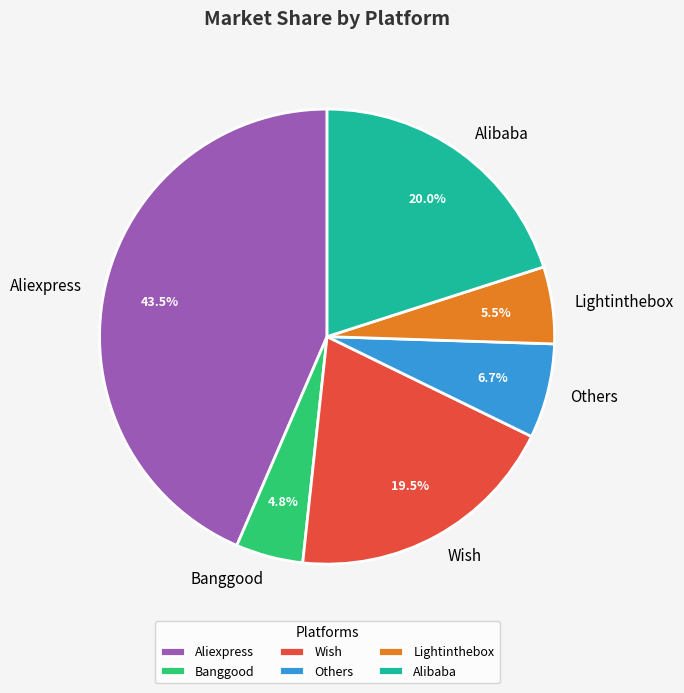

How many slices are in this pie chart?

6